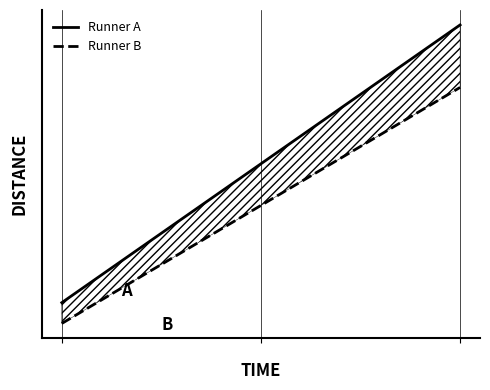

What is the highest value of the Runner B series?

2.5